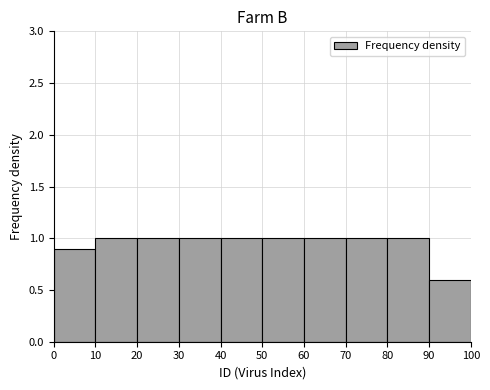

What is the height of the bar covering 50 to 60 on the x-axis? The values are not printed on the chart, so give them approximately, as read against the axis.

1.0